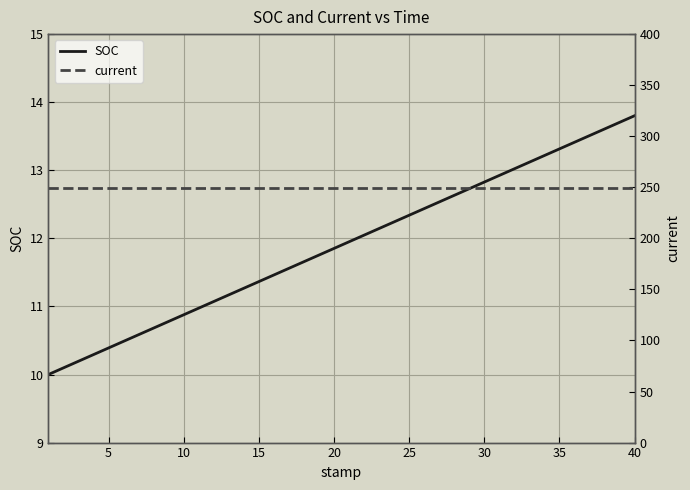

True or false: SOC and current cross at least once.

False